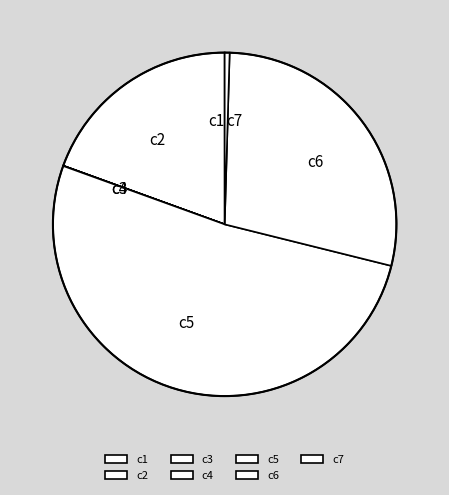

Does any single category account for the majority?

Yes